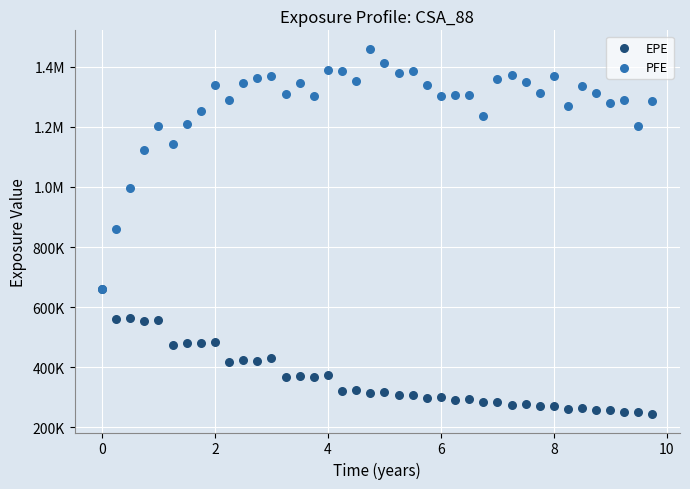

What are all the series names shown in the legend?

EPE, PFE